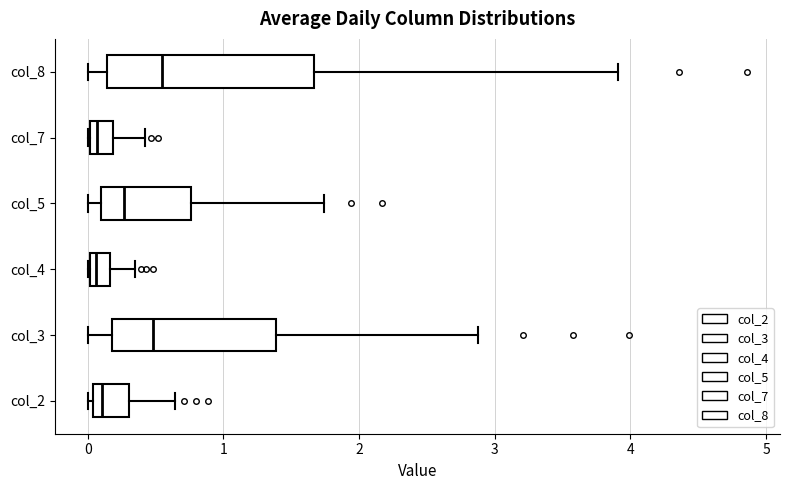

Comparing the boxes themselves (not the whiskers), which one is the widest?

col_8